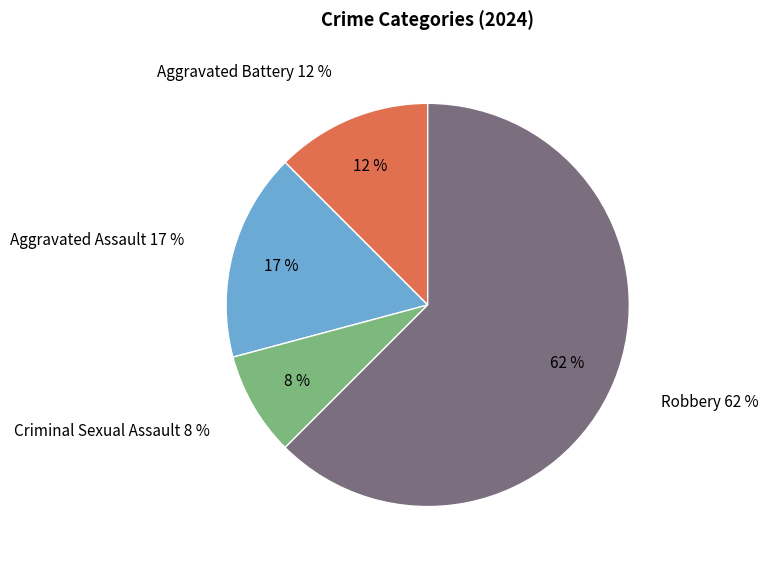

Count the number of slices in the pie.

4